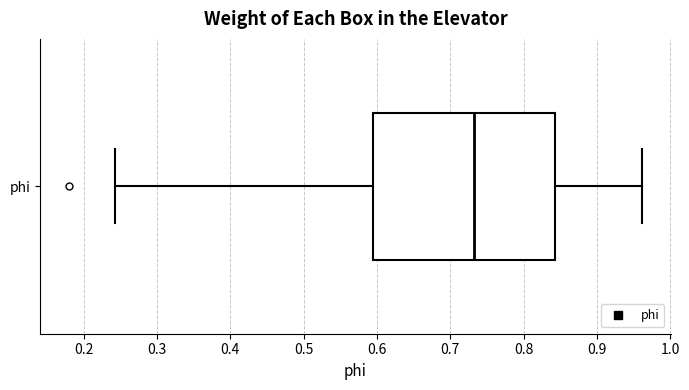

Transcribe this box plot: give where the median line is, the range the box spans, and where the two whiskers end, as read against the x-axis. The values are not printed on the chart, so give them approximately, as read against the axis.

median 0.73, box 0.59 to 0.84, whiskers 0.24 to 0.96